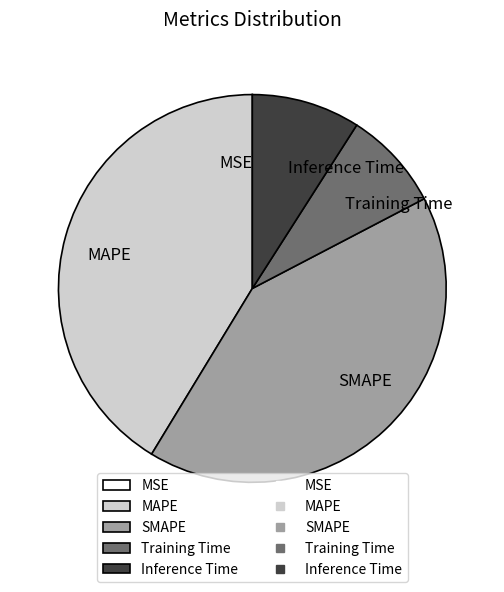

Does SMAPE account for over 50% of the chart?

No